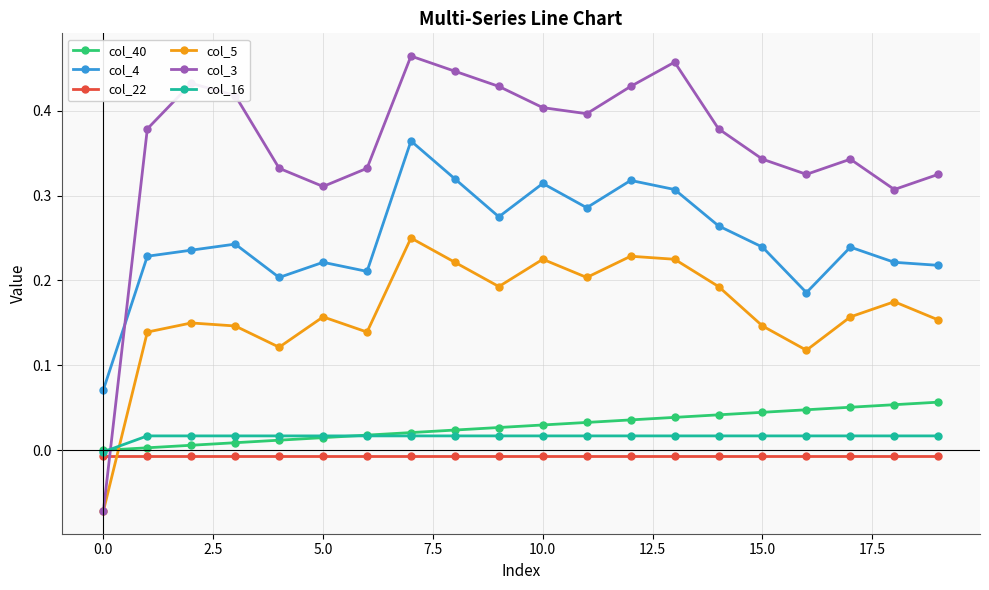

Which series has the largest range (max minus min)?

col_3